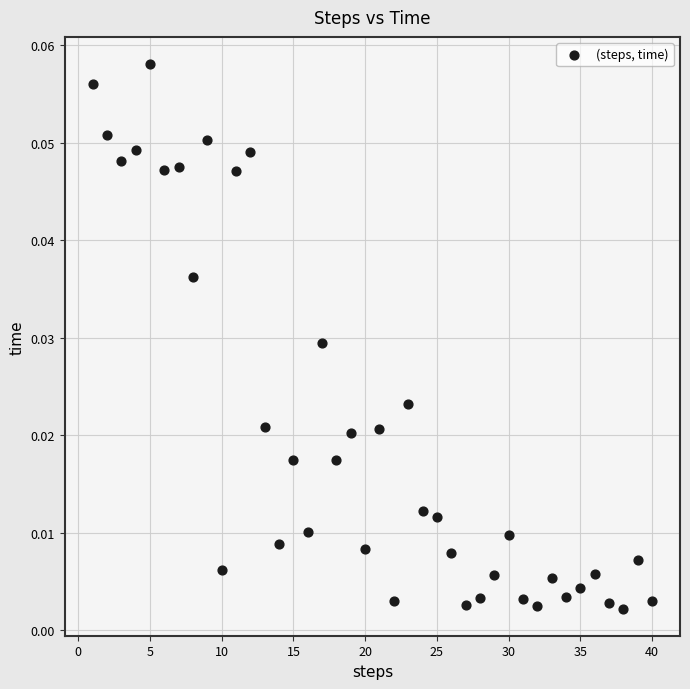

What is the range of X values (max minus min)?

39.0